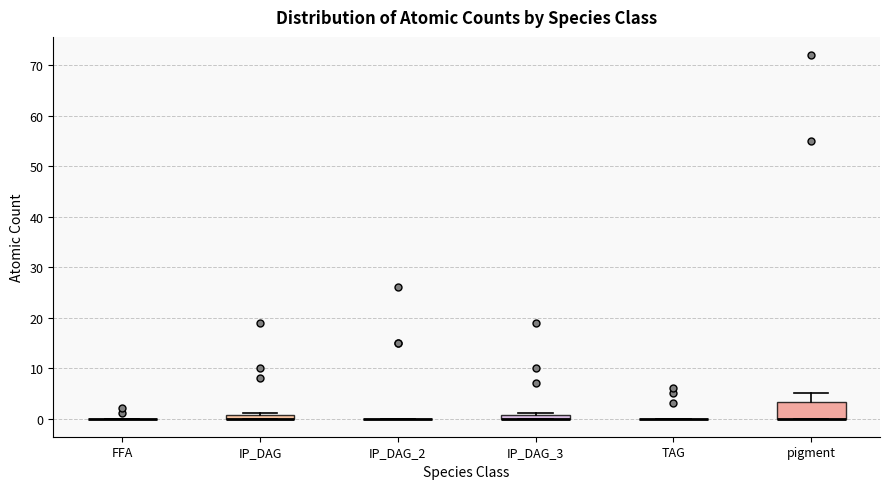

Comparing the boxes themselves (not the whiskers), which one is the tallest?

pigment